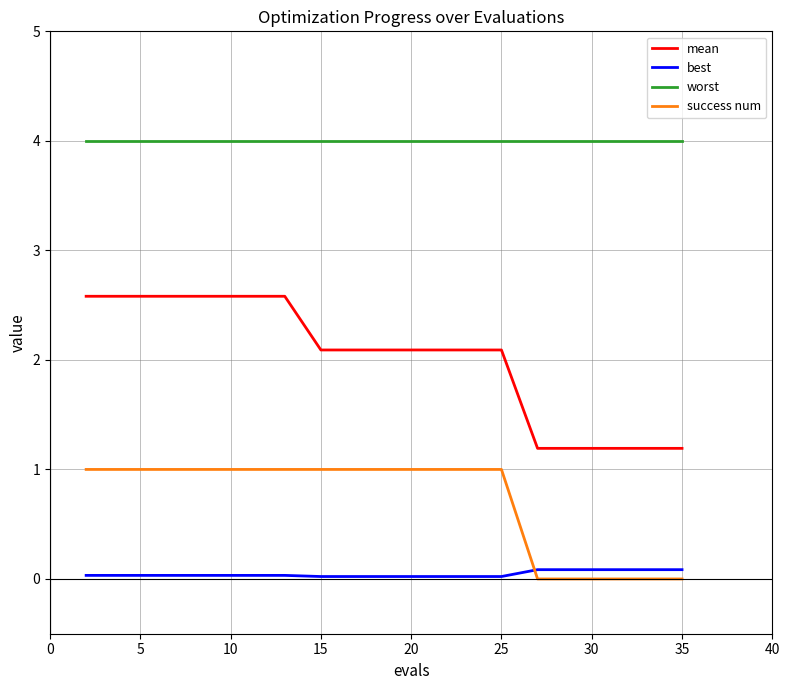

Which series has the largest range (max minus min)?

mean